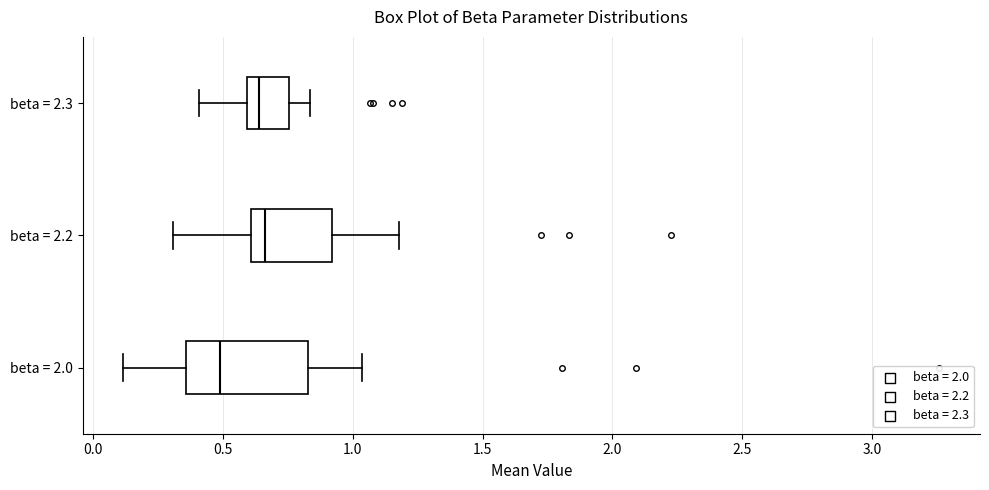

Where does the median line of the box for beta = 2.0 sit on the x-axis? The values are not printed on the chart, so give them approximately, as read against the axis.

0.50